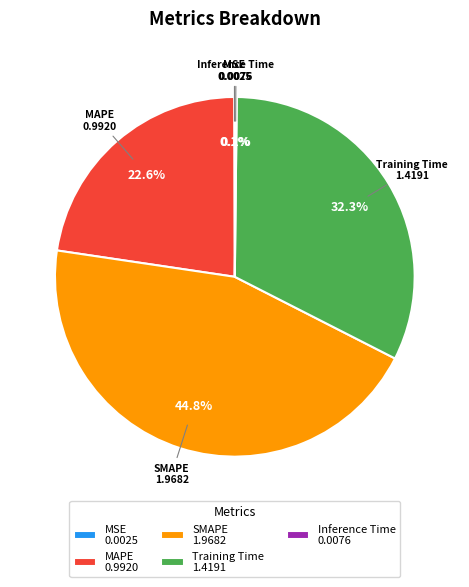

Do MAPE and SMAPE together represent more than half of the pie?

Yes